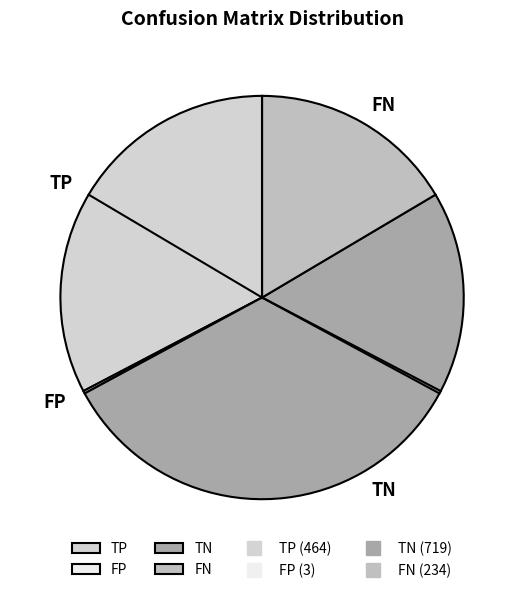

What is the ratio of the value at TP to the value at FN?

2.0